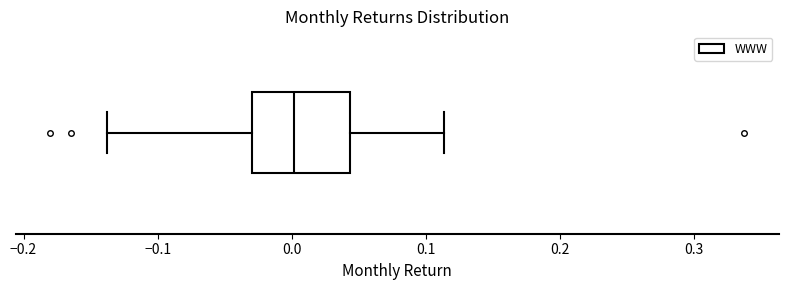

Transcribe this box plot: give where the median line is, the range the box spans, and where the two whiskers end, as read against the x-axis. The values are not printed on the chart, so give them approximately, as read against the axis.

median 0.00, box -0.03 to 0.04, whiskers -0.14 to 0.11